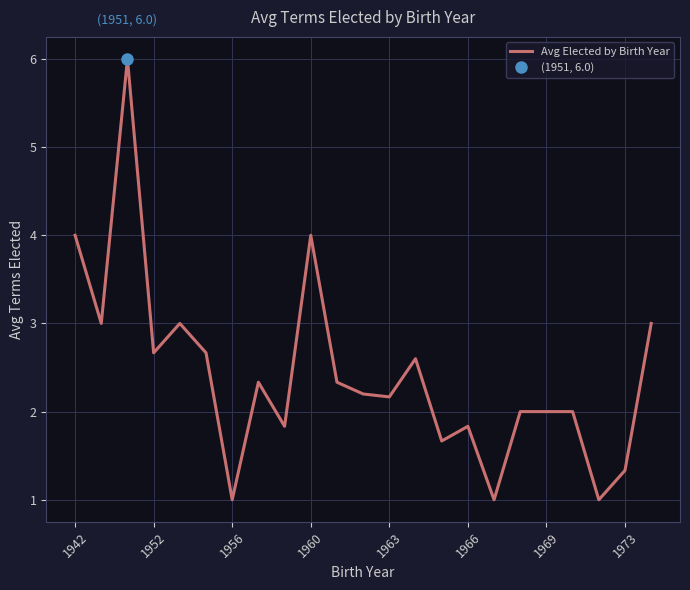

Is it true that Avg Elected by Birth Year equals 2.1 at 1973?

False